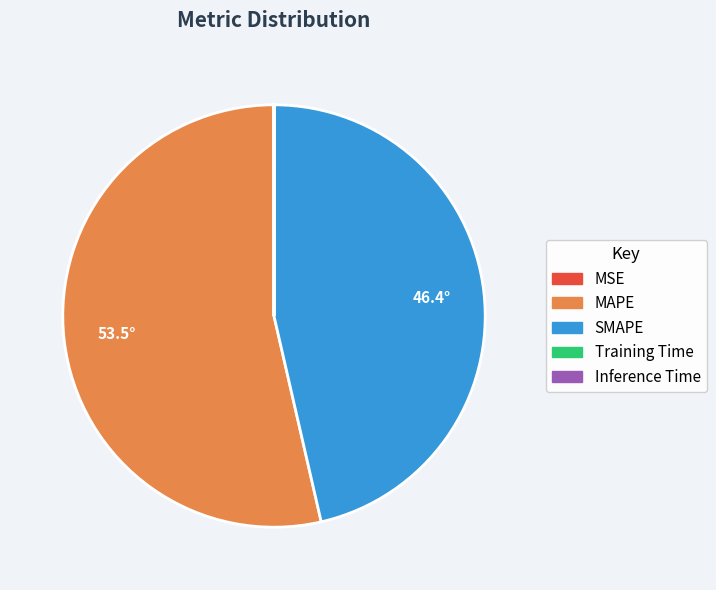

Is the sum of MAPE and SMAPE greater than half?

Yes